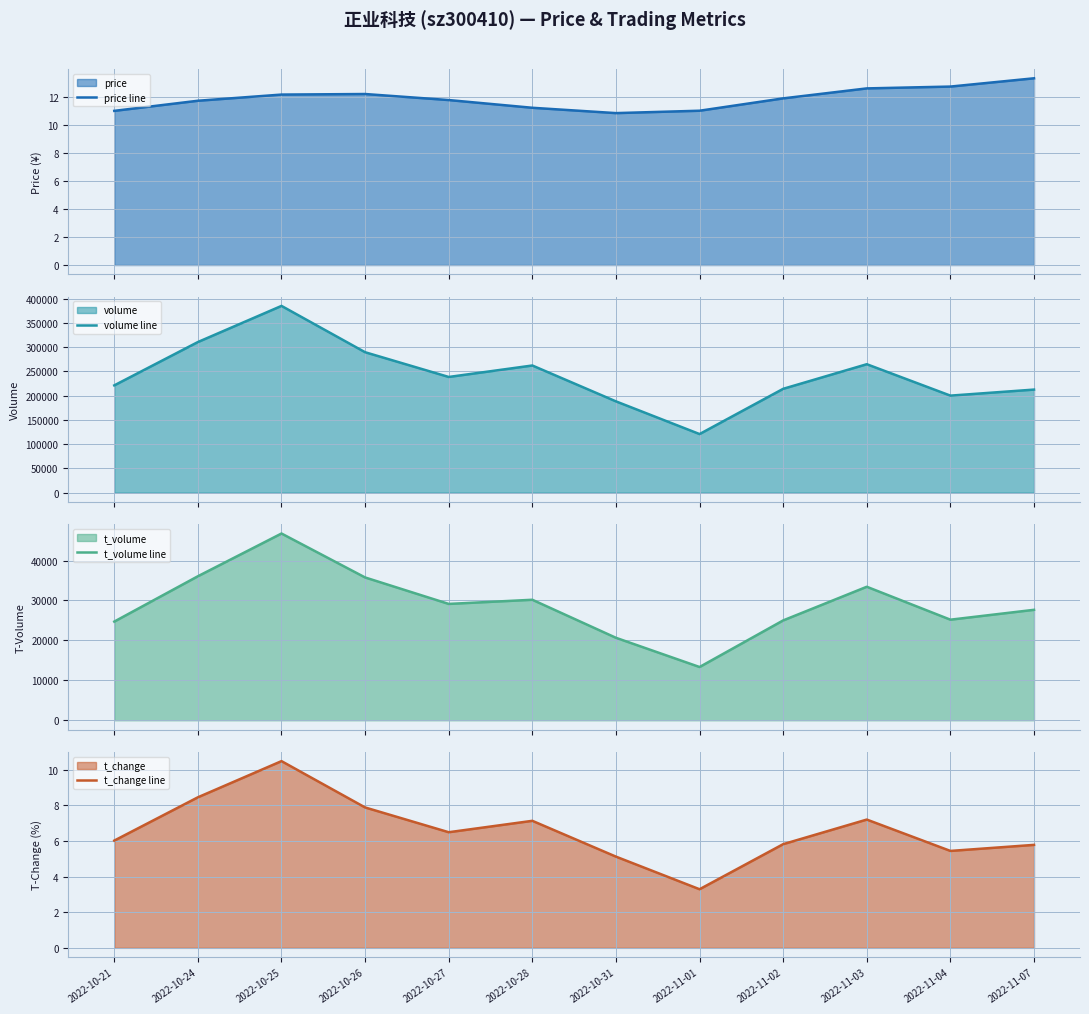

What is the difference between the highest and lowest values at 2022-10-27?

238443.5